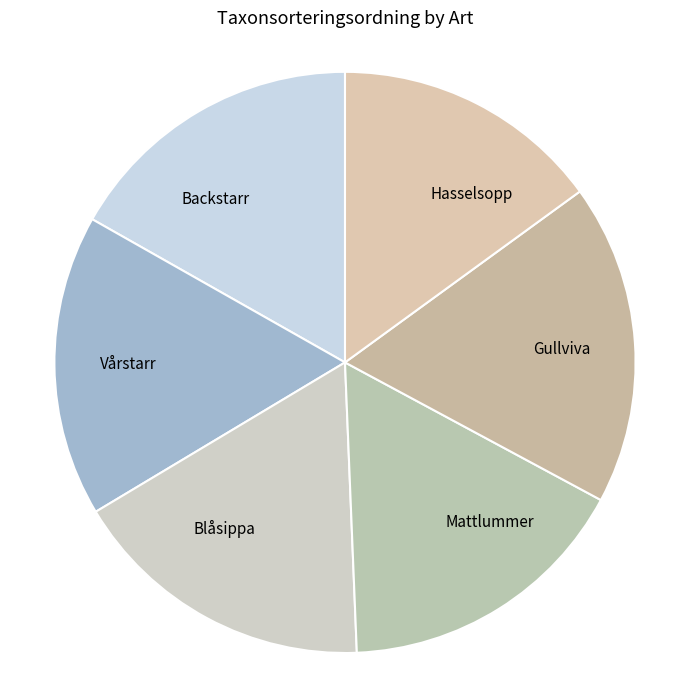

True or false: Hasselsopp accounts for 28% of the total.

False